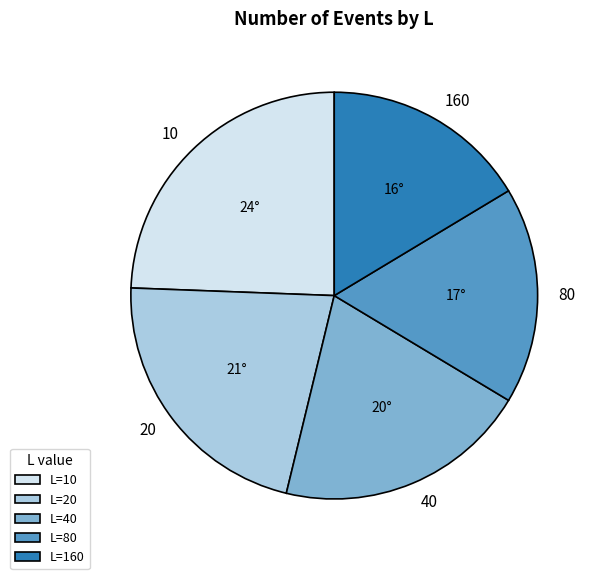

Does 80 represent more than half of the total?

No